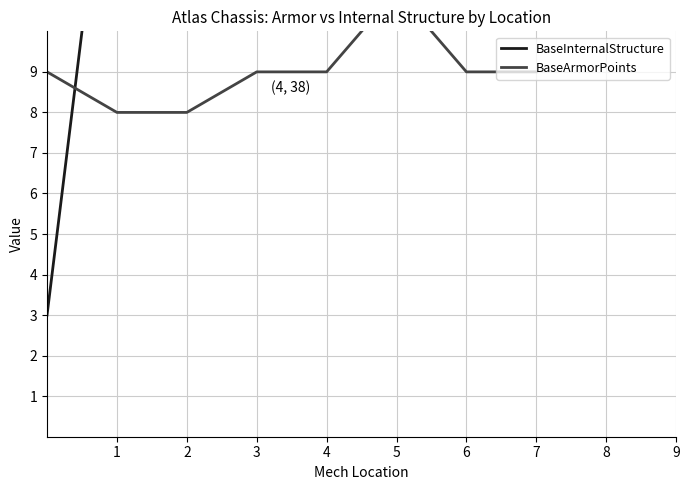

Reading left to right, extract all data points from this chart.

BaseInternalStructure: 3	17	17	21	21	31	21	21
BaseArmorPoints: 9	8	8	9	9	11	9	9